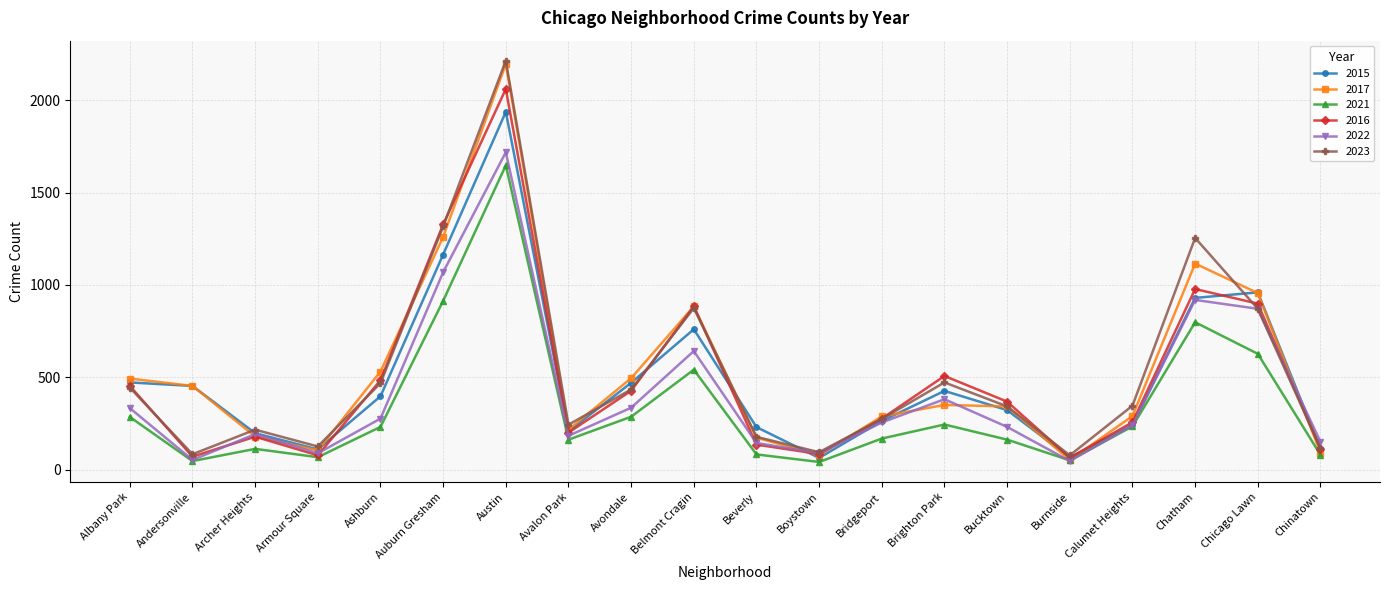

At which label does 2021 reach its peak?

Austin